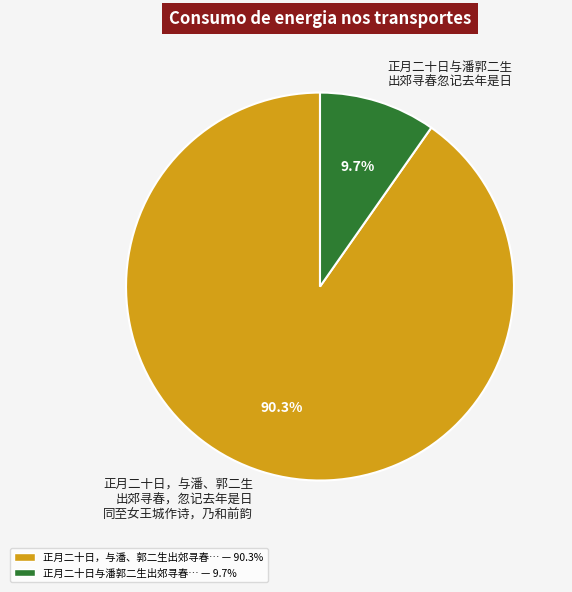

Rank the categories by value from highest to lowest.

正月二十日，与潘、郭二生 出郊寻春，忽记去年是日 同至女王城作诗，乃和前韵, 正月二十日与潘郭二生 出郊寻春忽记去年是日